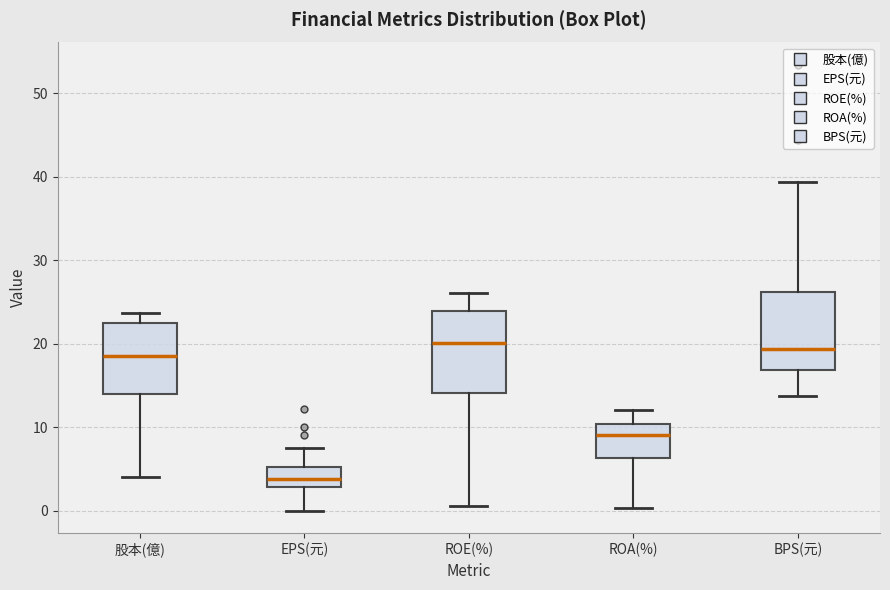

Where does the lower whisker of the box for ROE(%) end on the y-axis? The values are not printed on the chart, so give them approximately, as read against the axis.

1